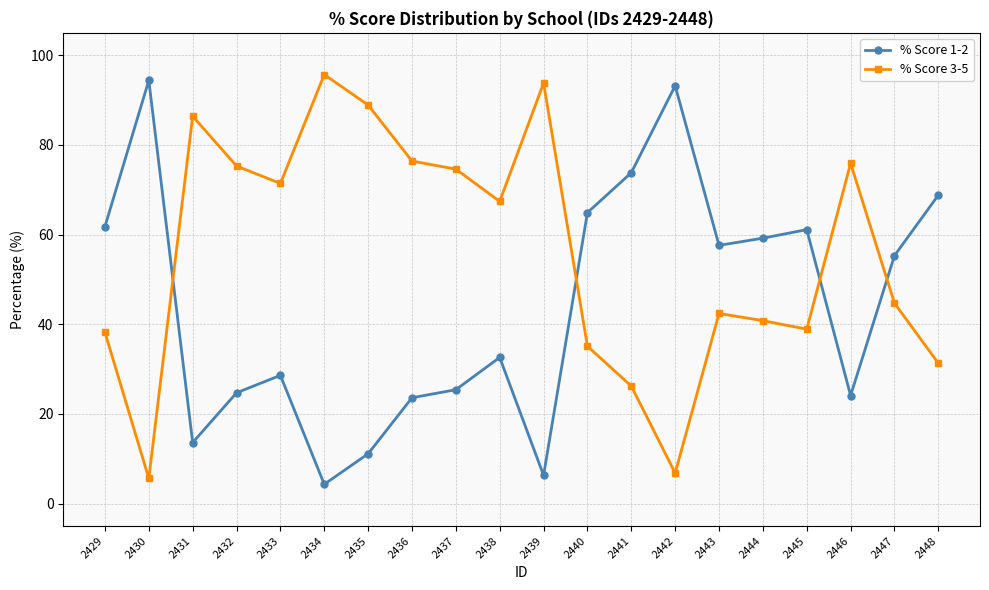

Where do % Score 1-2 and % Score 3-5 first cross each other?

2430 and 2431